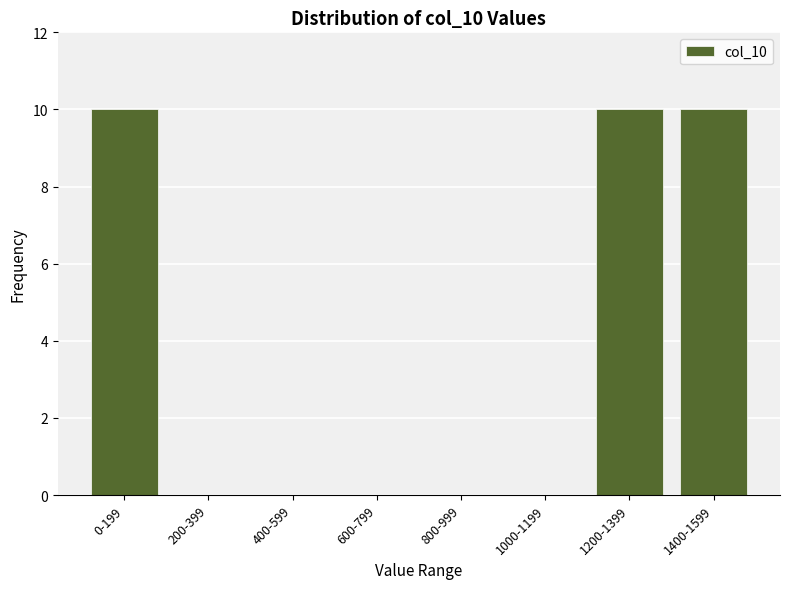

Reading left to right, transcribe all the data shown in this chart.

0-199=10	200-399=0	400-599=0	600-799=0	800-999=0	1000-1199=0	1200-1399=10	1400-1599=10